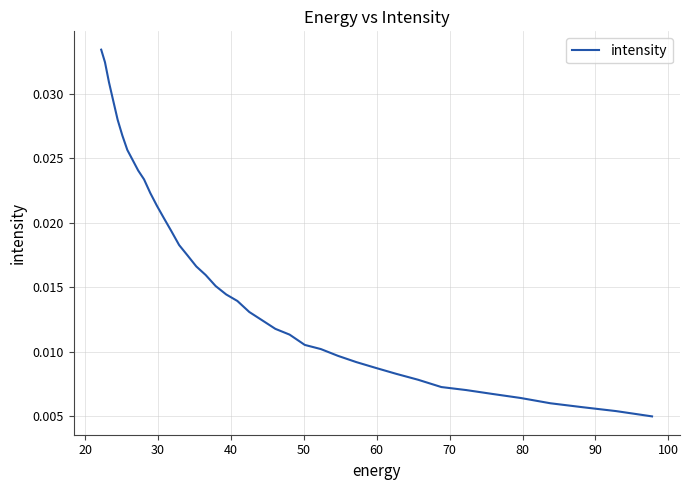

What is the label of the 36th point from the right?

50